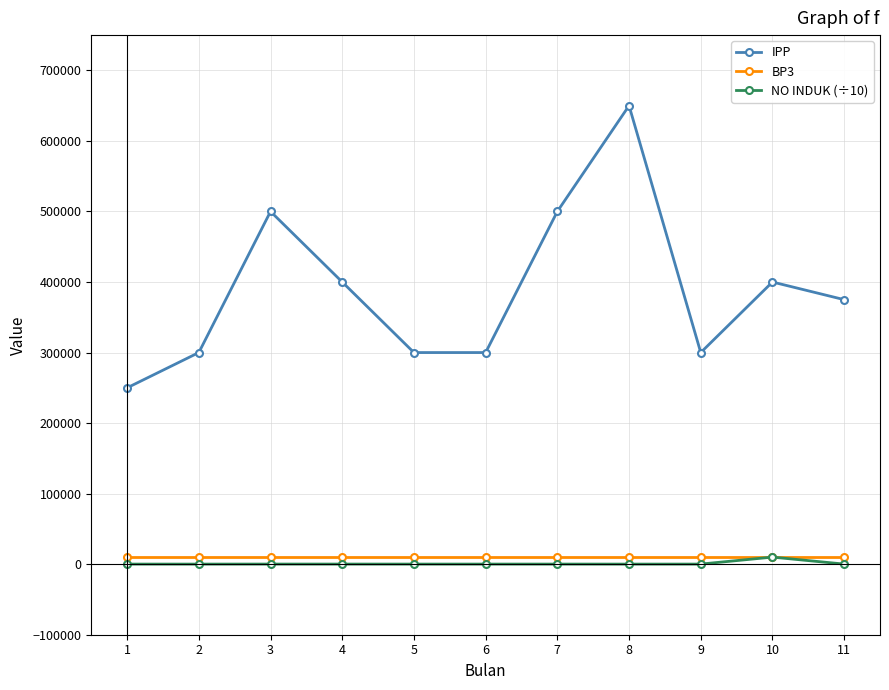

Which series has the largest range (max minus min)?

IPP